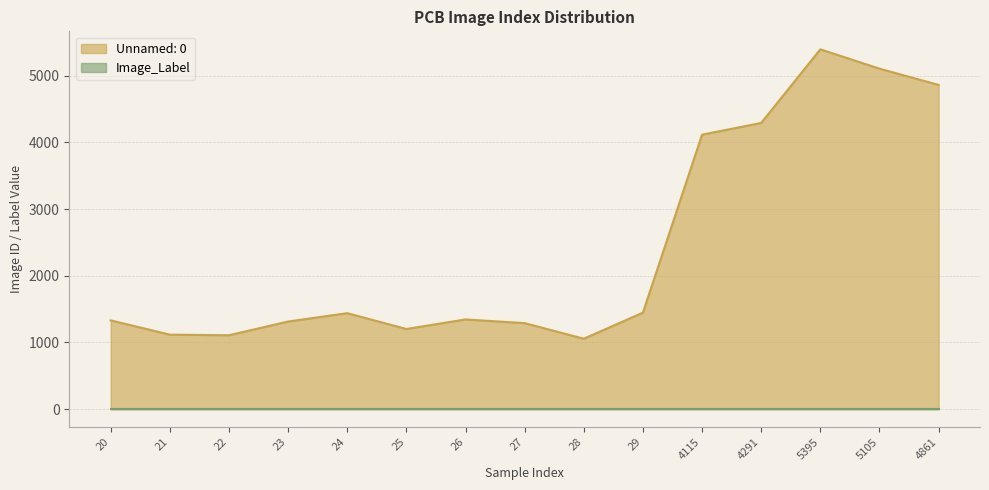

At which category does the data reach its first local peak?

24